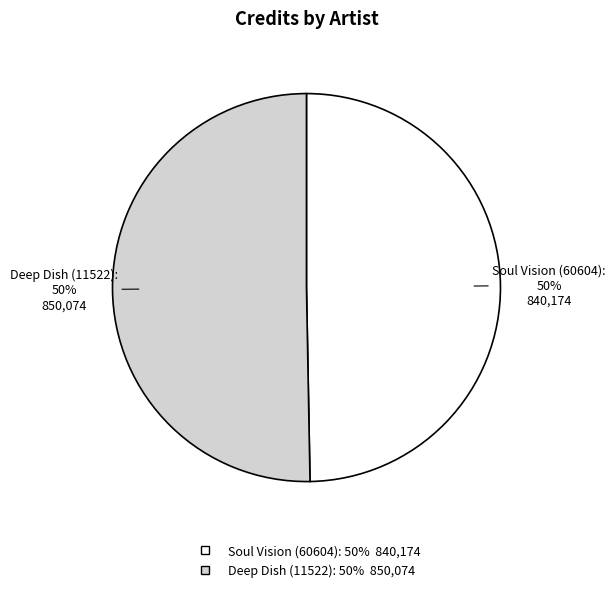

Is the sum of Deep Dish (11522) and Soul Vision (60604) greater than half?

Yes